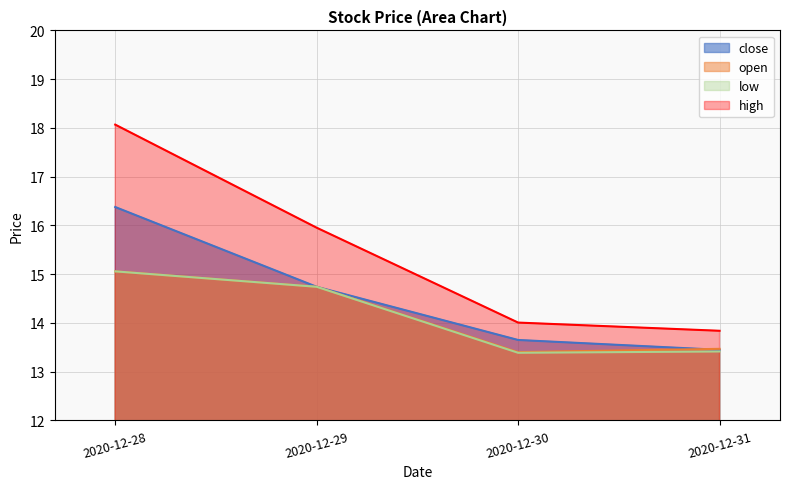

Where is the first local minimum for open?

2020-12-30